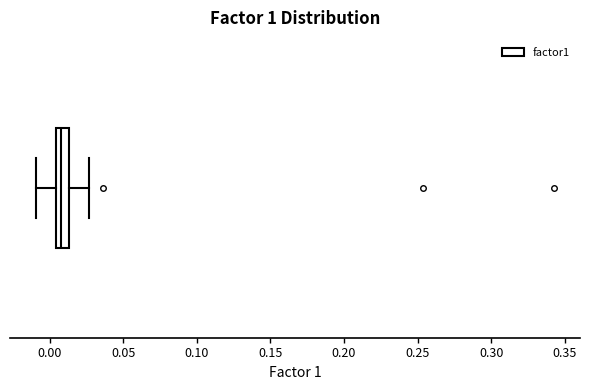

Where does the right whisker of the box end on the x-axis? The values are not printed on the chart, so give them approximately, as read against the axis.

0.025